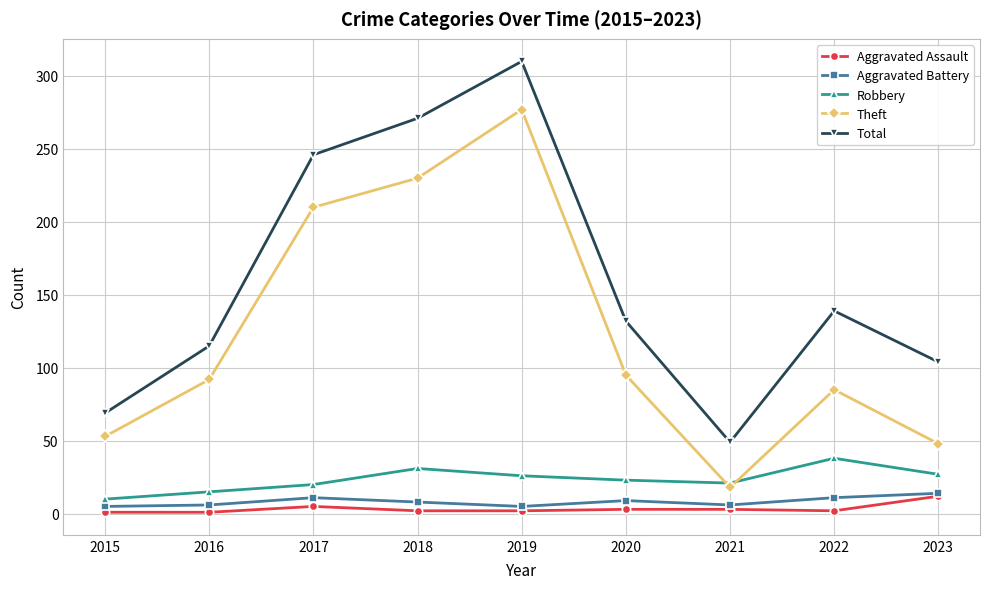

Is the value of Aggravated Battery at 2021 greater than the value of Total at 2016?

No